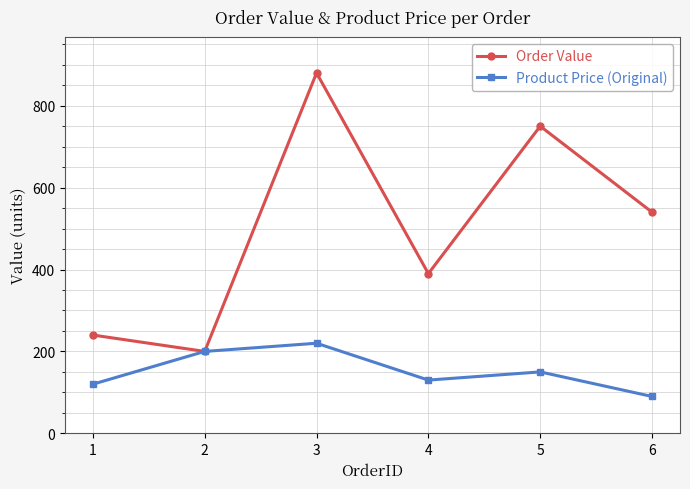

At which label does Order Value first exceed 540?

3